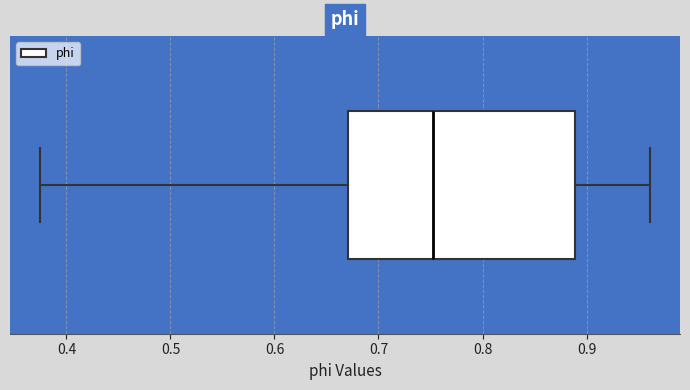

Transcribe this box plot: give where the median line is, the range the box spans, and where the two whiskers end, as read against the x-axis. The values are not printed on the chart, so give them approximately, as read against the axis.

median 0.75, box 0.67 to 0.89, whiskers 0.38 to 0.96